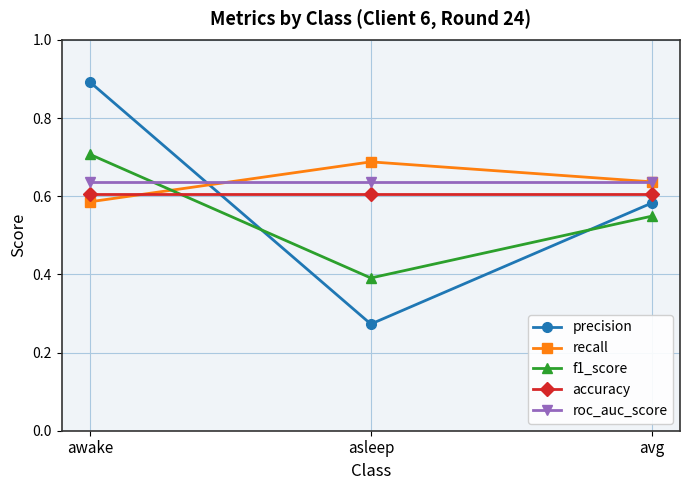

What position from the right is avg?

1